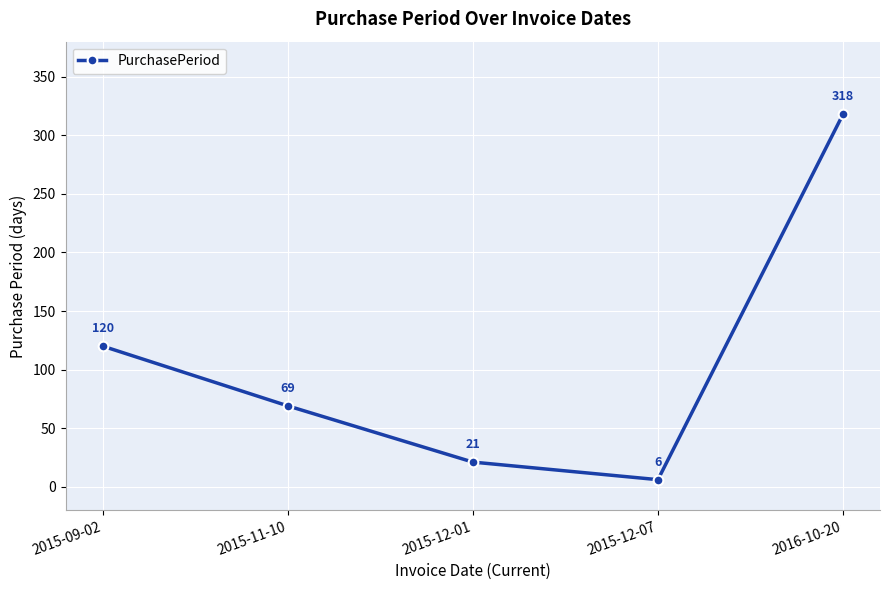

What is the greatest value displayed?

318